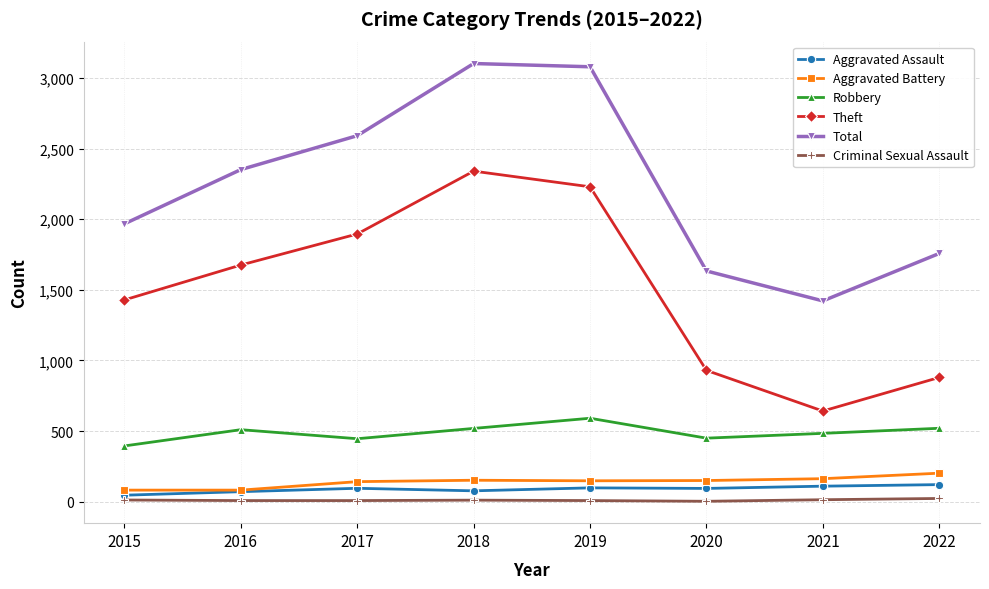

True or false: Aggravated Assault and Robbery cross at least once.

False